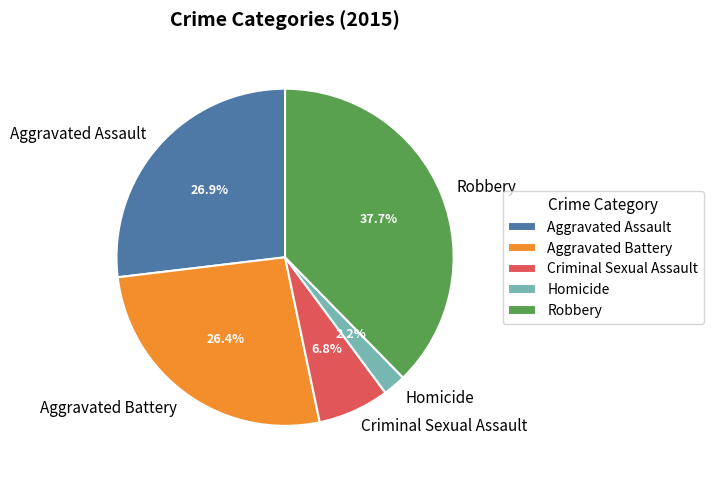

What percentage is NOT represented by Aggravated Assault?

73.1%